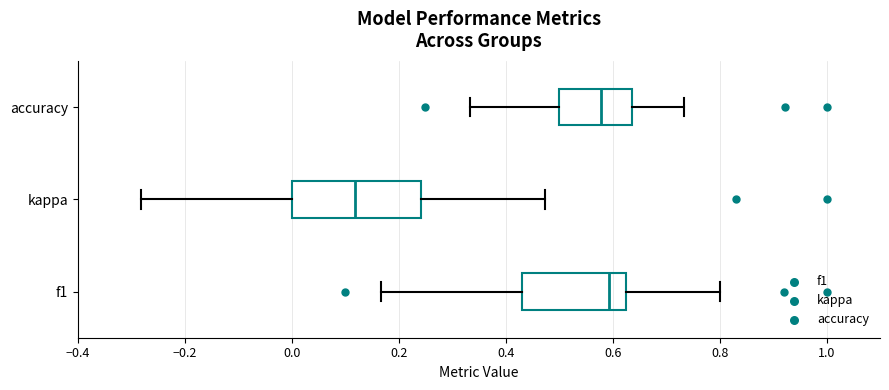

Reading bottom to top, read every box against the x-axis: the position of its median line, the range the box covers, and the ends of its whiskers. The values are not printed on the chart, so give them approximately, as read against the axis.

f1: median 0.60, box 0.44 to 0.62, whiskers 0.16 to 0.80
kappa: median 0.12, box 0.00 to 0.24, whiskers -0.28 to 0.48
accuracy: median 0.58, box 0.50 to 0.64, whiskers 0.34 to 0.74